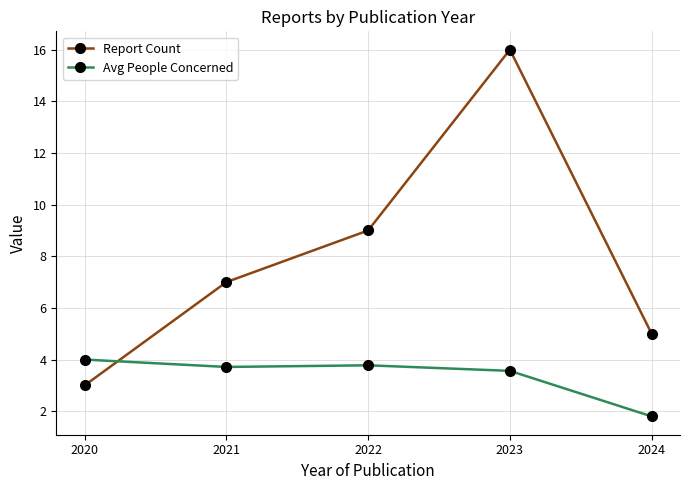

The Avg People Concerned series shows 1.8 at 2024. True or false?

True